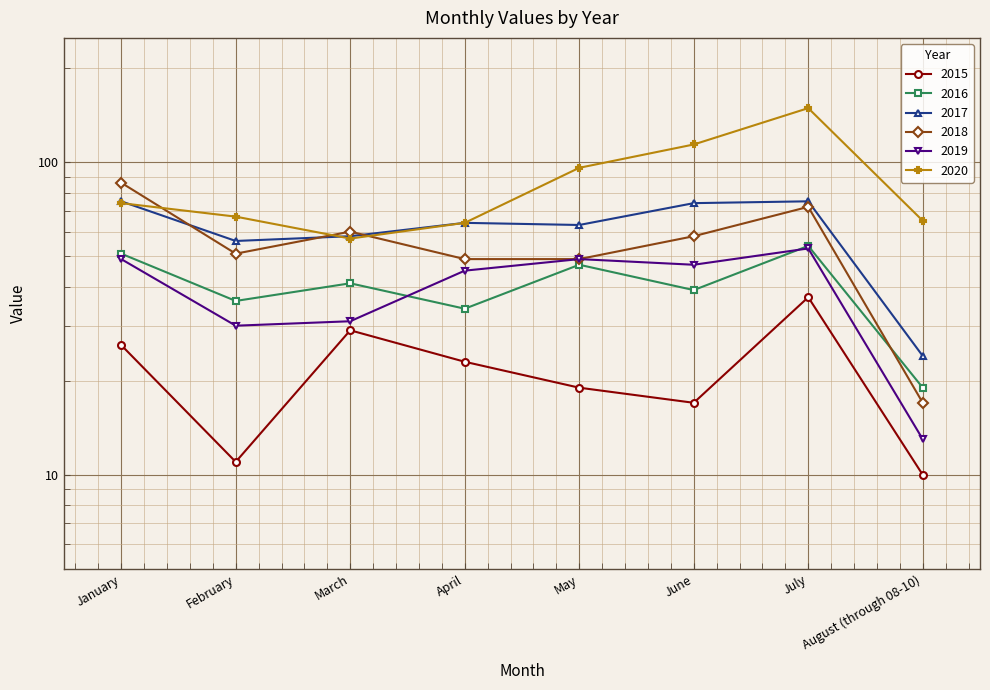

Which series changed the most between January and March?

2018